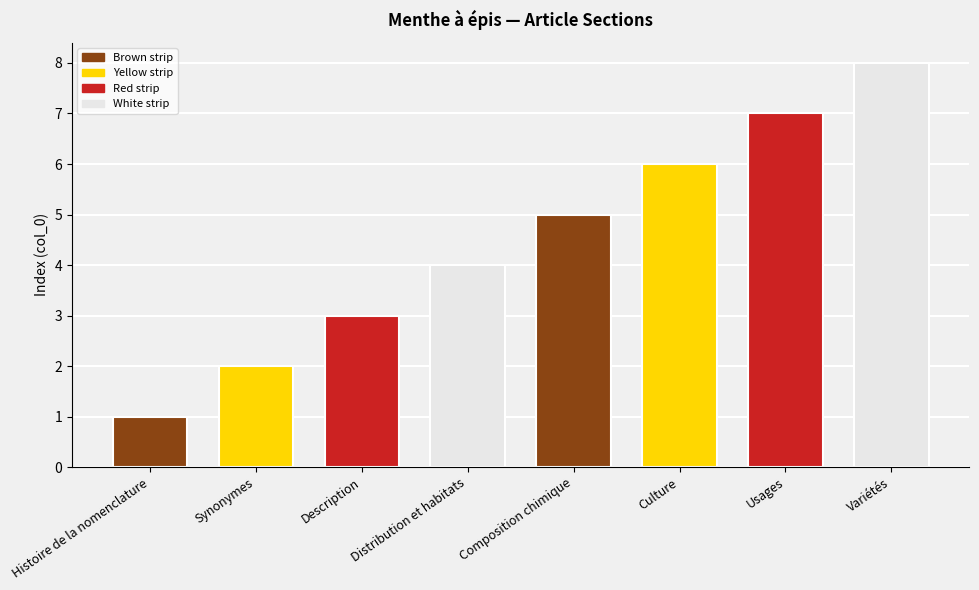

List the labels in order of value, largest first.

Variétés, Usages, Culture, Composition chimique, Distribution et habitats, Description, Synonymes, Histoire de la nomenclature